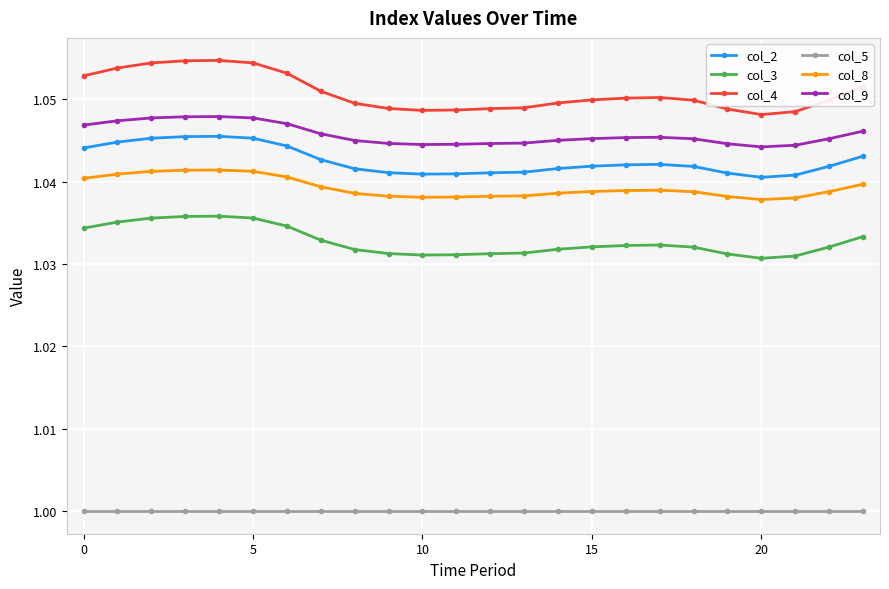

Which series has the largest total across all categories?

col_4